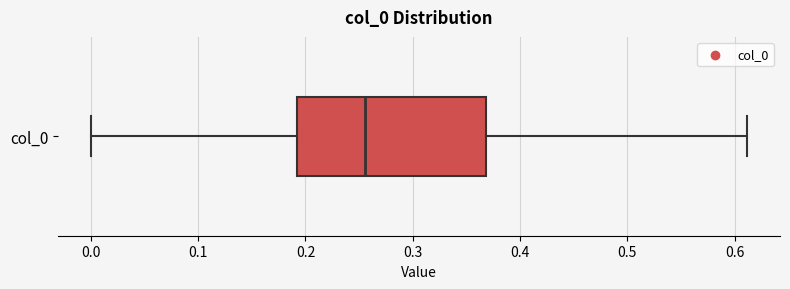

Where does the right whisker of the box for col_0 end on the x-axis? The values are not printed on the chart, so give them approximately, as read against the axis.

0.61